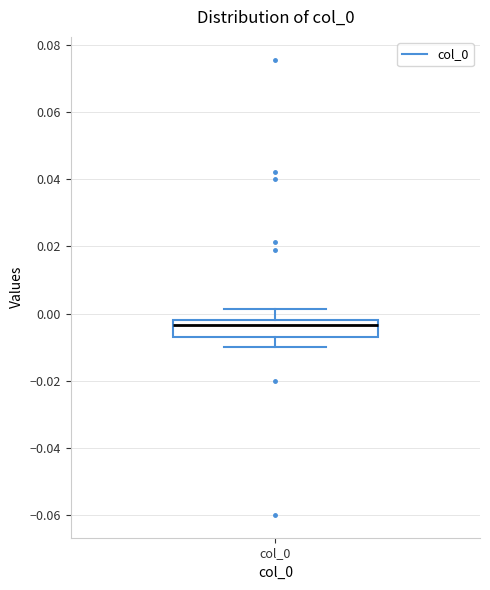

Where does the median line of the box for col_0 sit on the y-axis? The values are not printed on the chart, so give them approximately, as read against the axis.

-0.004